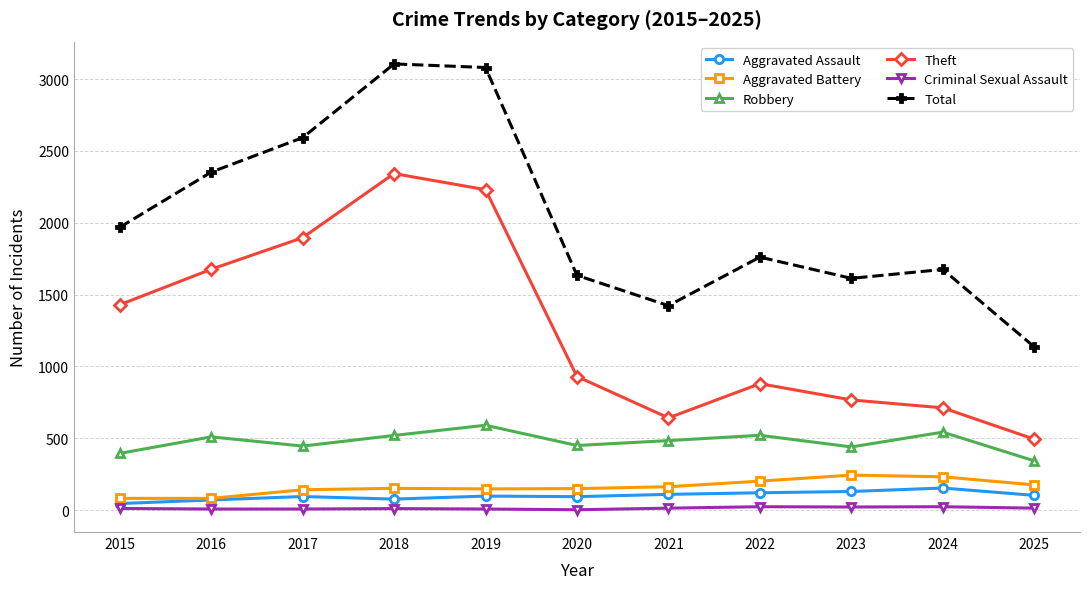

At how many categories does at least one series exceed 2056?

4